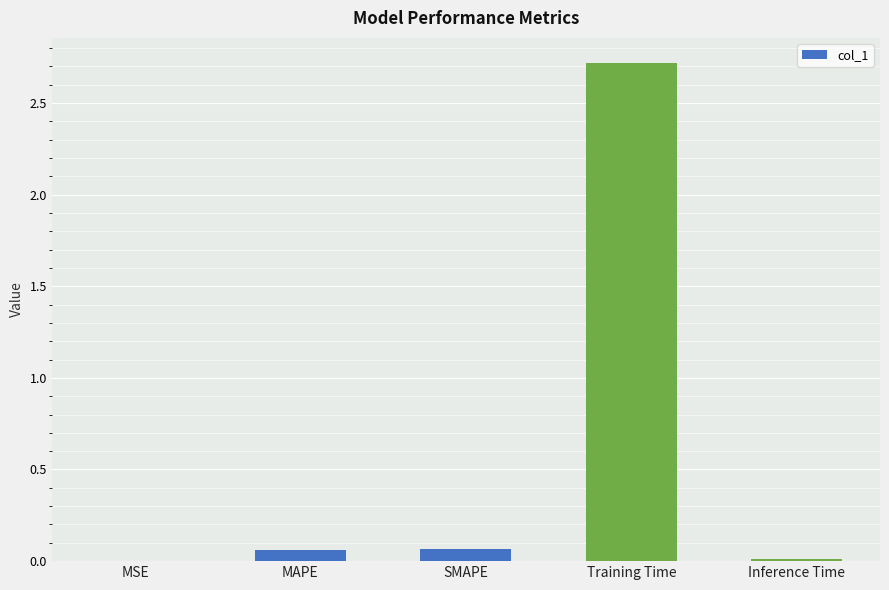

What is the maximum value shown in the chart?

2.7